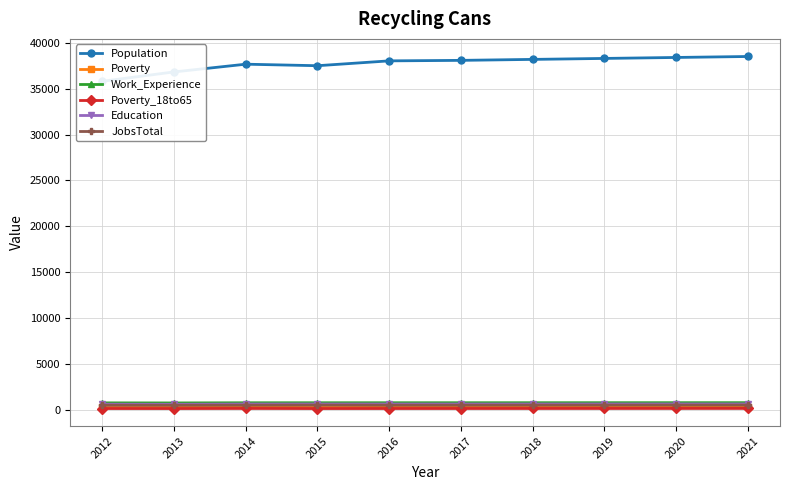

In Education, how many points are lower than both neighbors (excluding endpoints)?

2